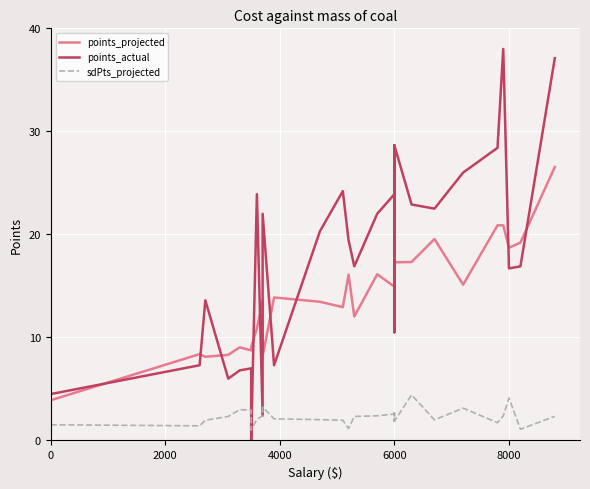

List the series in order of their overall mean, lowest first.

sdPts_projected, points_projected, points_actual